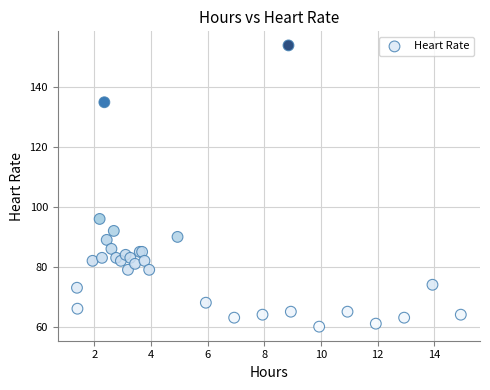

What Y value in the scatter plot is closest to 107?

96